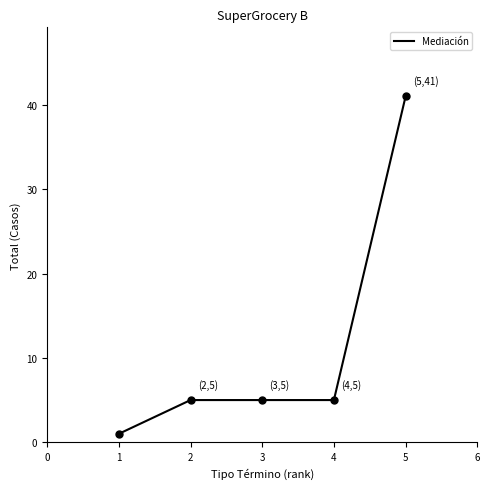

Approximately how many times larger is the value at 4 compared to 1?

5.0